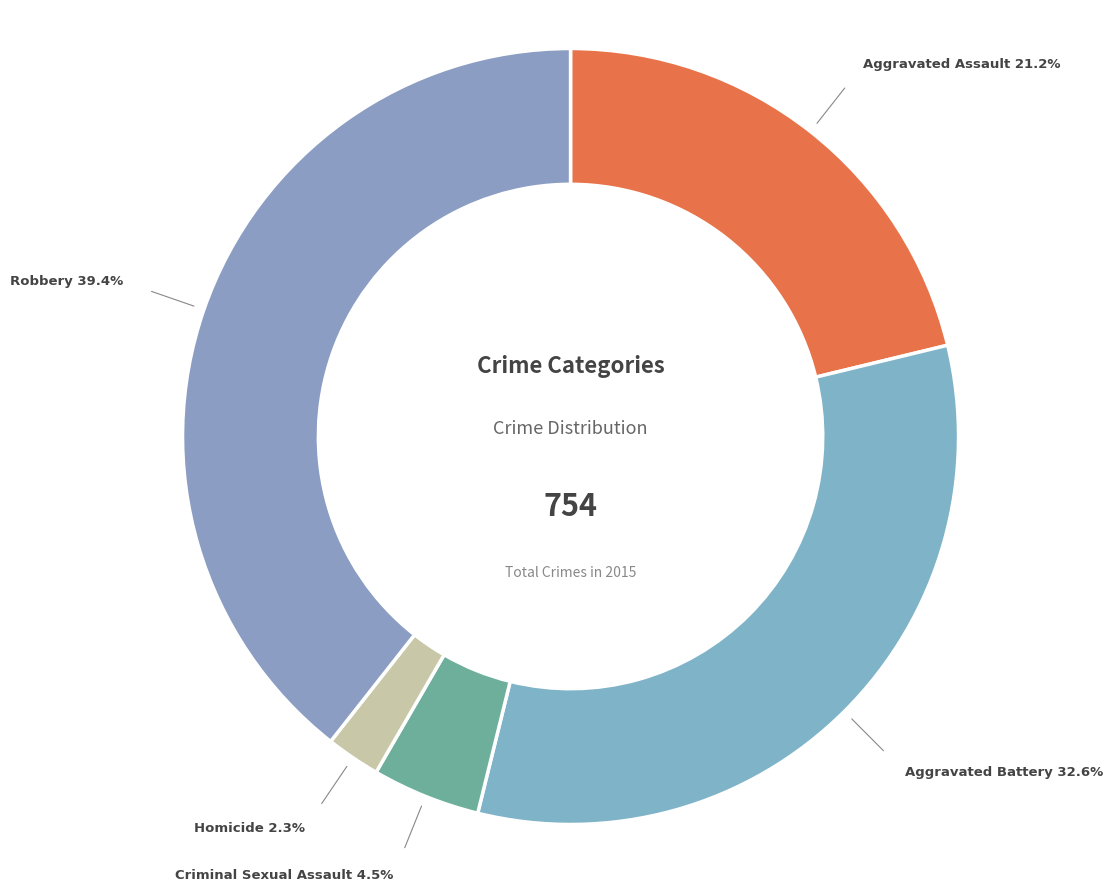

What is the total percentage of Robbery and Criminal Sexual Assault?

43.9%